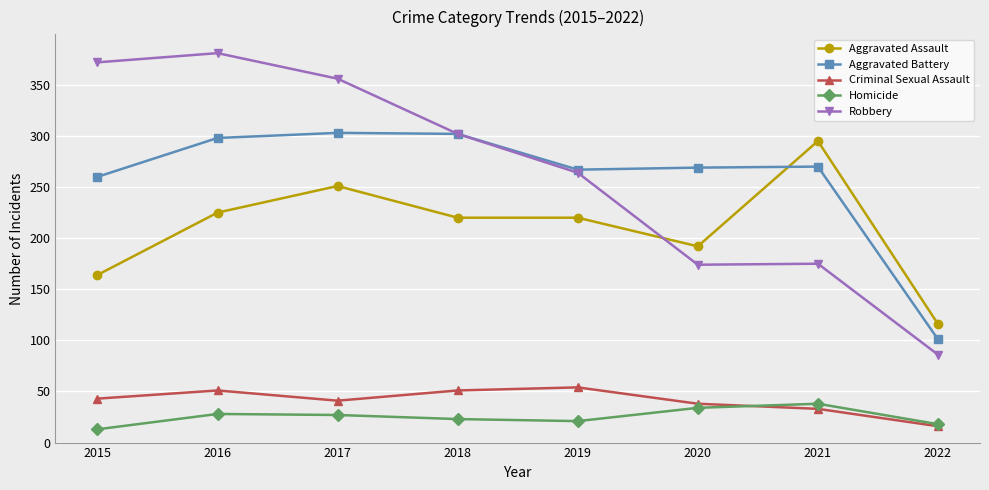

At which category does the chart reach its peak across all series?

2016